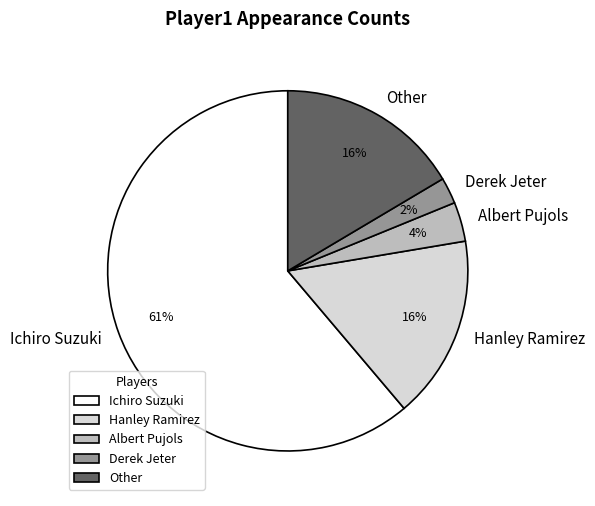

Which slice is the smallest?

Derek Jeter